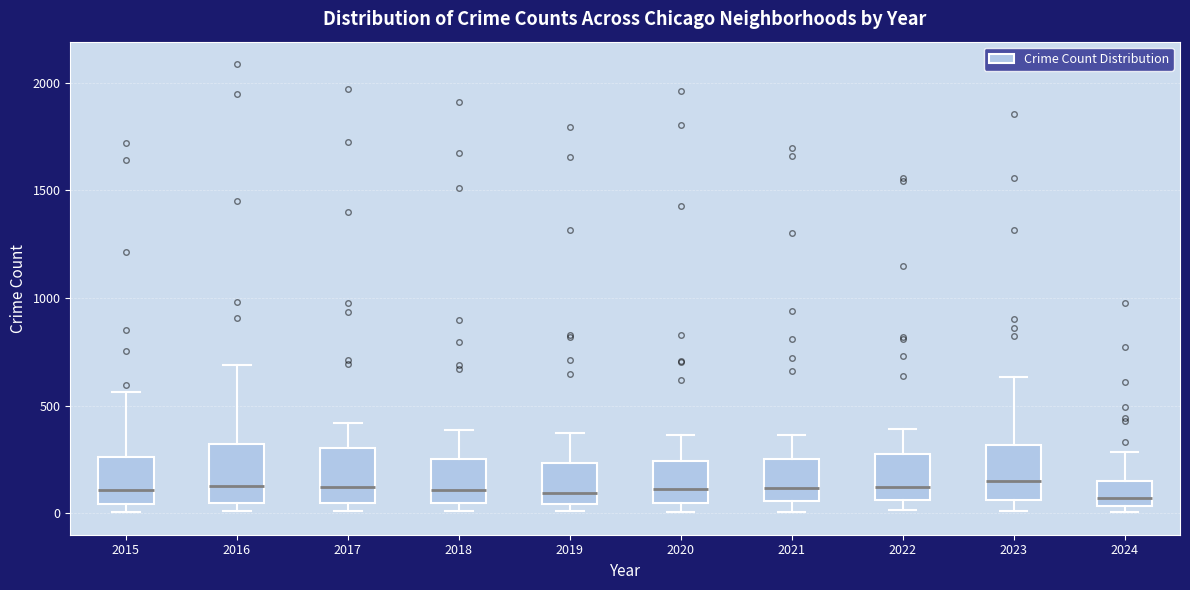

Reading left to right, read every box against the y-axis: the position of its median line, the range the box covers, and the ends of its whiskers. The values are not printed on the chart, so give them approximately, as read against the axis.

2015: median 100, box 50 to 250, whiskers 0 to 550
2016: median 150, box 50 to 300, whiskers 0 to 700
2017: median 100, box 50 to 300, whiskers 0 to 400
2018: median 100, box 50 to 250, whiskers 0 to 400
2019: median 100, box 50 to 250, whiskers 0 to 400
2020: median 100, box 50 to 250, whiskers 0 to 350
2021: median 100, box 50 to 250, whiskers 0 to 350
2022: median 100, box 50 to 250, whiskers 0 to 400
2023: median 150, box 50 to 300, whiskers 0 to 650
2024: median 50 (just above the box's lower edge), box 50 to 150, whiskers 0 to 300